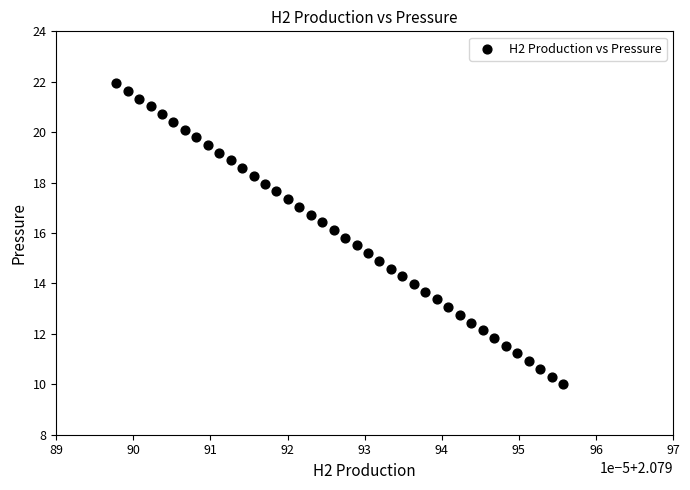

What is the range of Y values (max minus min)?

11.9